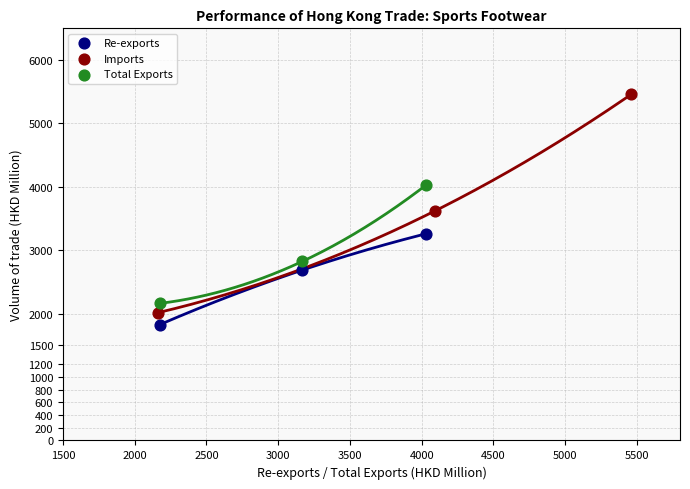

Which series contains the highest Y value?

Imports